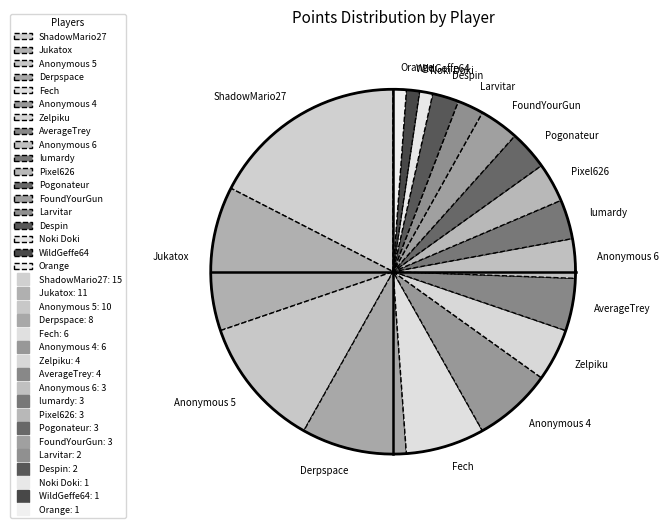

What portion of the pie excludes FoundYourGun?

96.5%